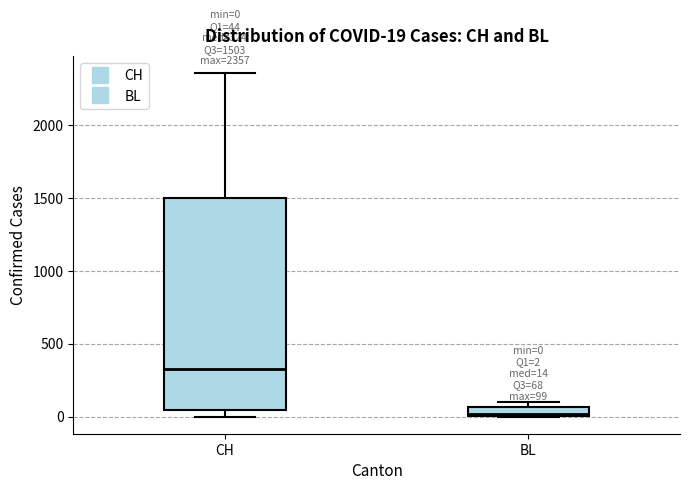

Which box is the tallest, from its lower edge to its upper edge?

CH